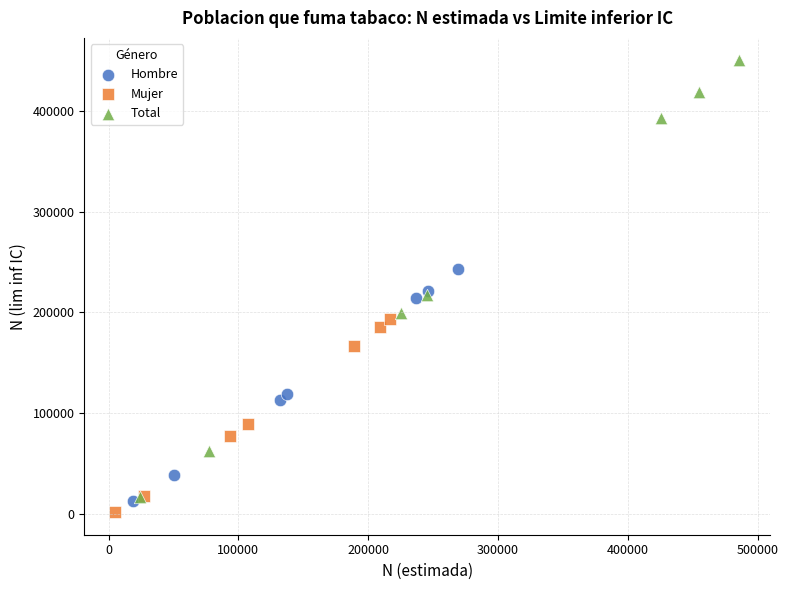

Which series contains the lowest Y value?

Mujer